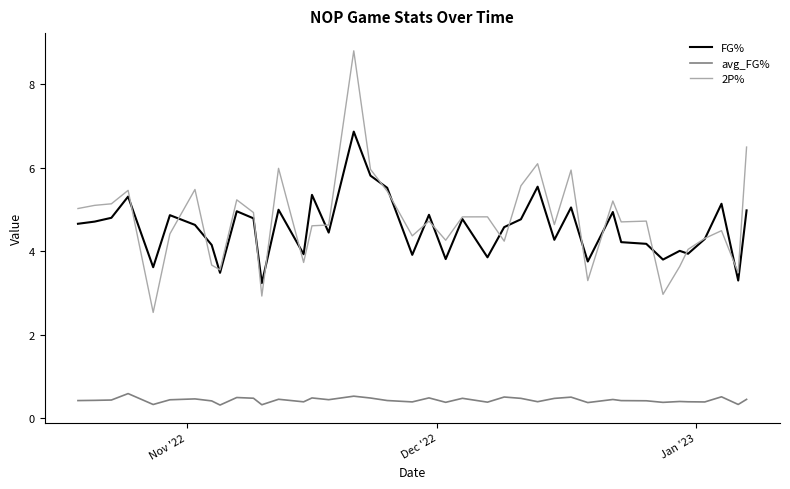

List the series in order of their peak value, lowest first.

avg_FG%, FG%, 2P%